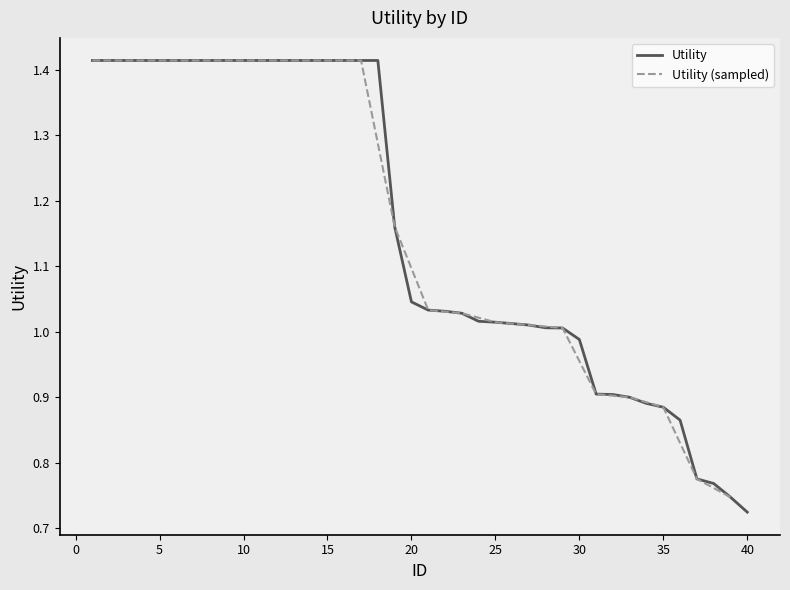

What is the approximate value at 6?

1.4